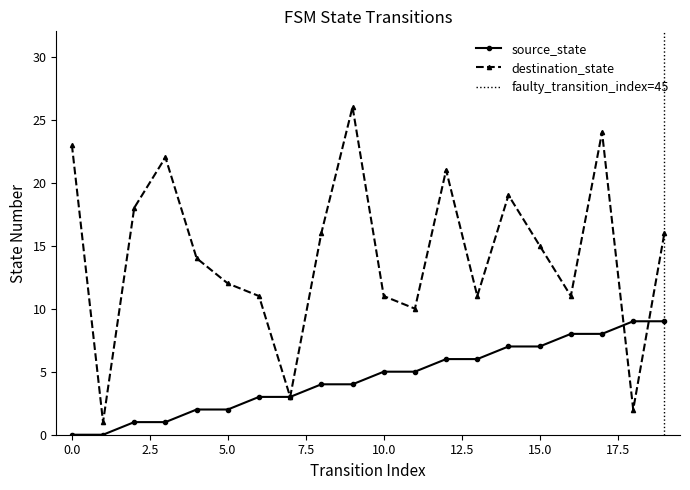

Reading left to right, what are all the values shown in this chart?

source_state: 0	0	1	1	2	2	3	3	4	4	5	5	6	6	7	7	8	8	9	9
destination_state: 23	1	18	22	14	12	11	3	16	26	11	10	21	11	19	15	11	24	2	16